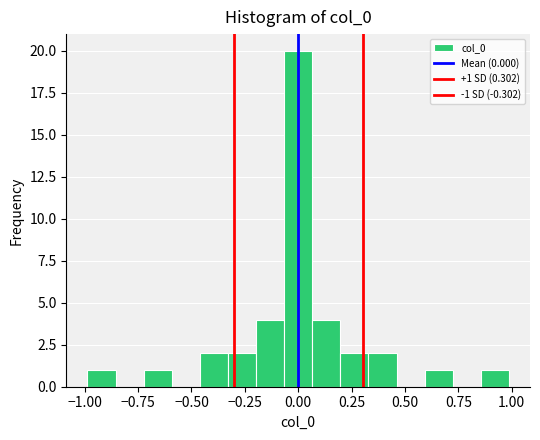

Read against the x-axis, roughly where is the centre of the tallest bar?

0.00